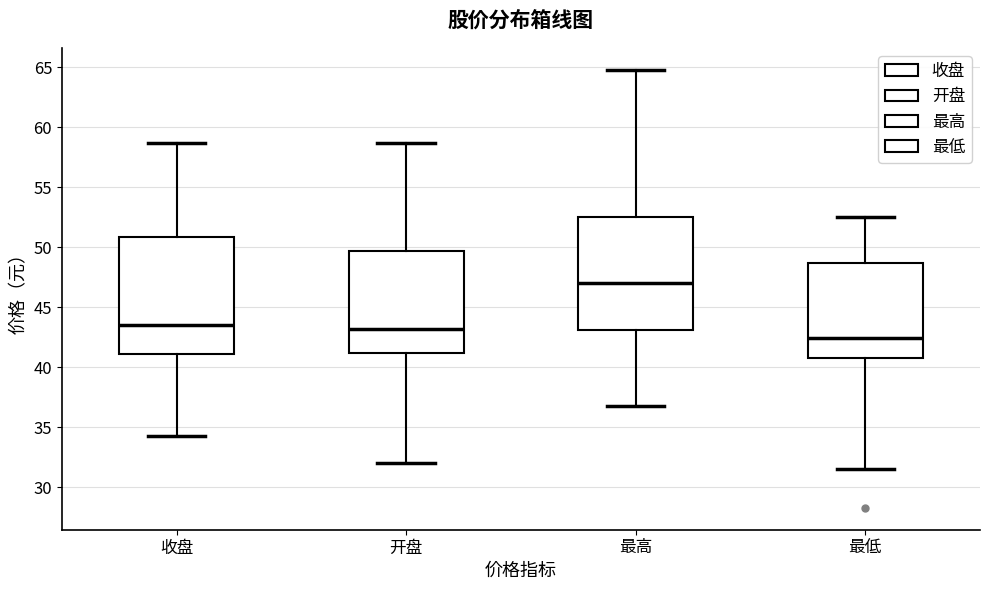

Reading left to right, transcribe this box plot: for each box, give where its median line is, the range the box spans, and where its two whiskers end, as read against the y-axis. The values are not printed on the chart, so give them approximately, as read against the axis.

收盘: median 43.5, box 41.0 to 51.0, whiskers 34.5 to 58.5
开盘: median 43.0, box 41.0 to 49.5, whiskers 32.0 to 58.5
最高: median 47.0, box 43.0 to 52.5, whiskers 37.0 to 65.0
最低: median 42.5, box 41.0 to 48.5, whiskers 31.5 to 52.5